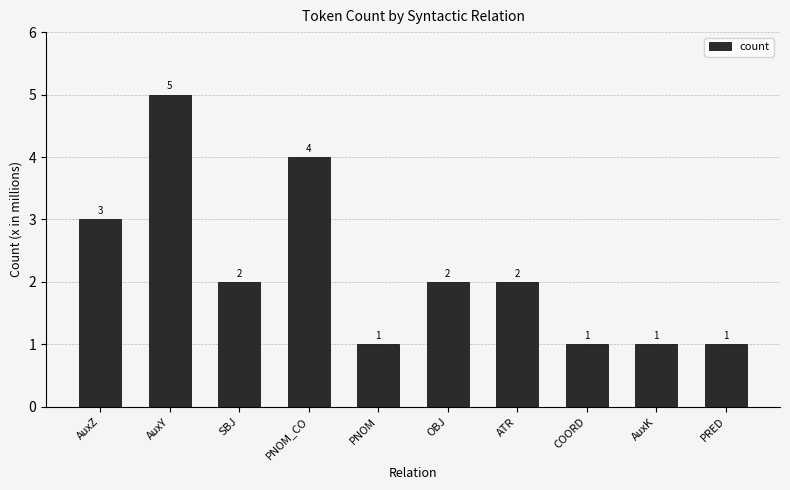

What is the difference between the second highest and second lowest values?

3